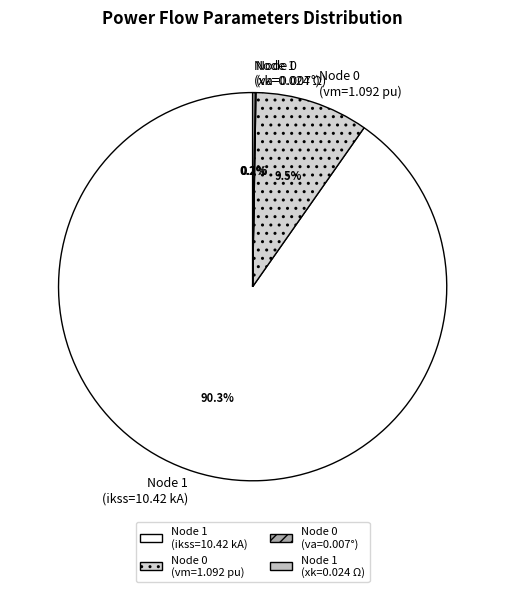

Which category has the biggest portion of the pie?

Node 1 (ikss=10.42 kA)